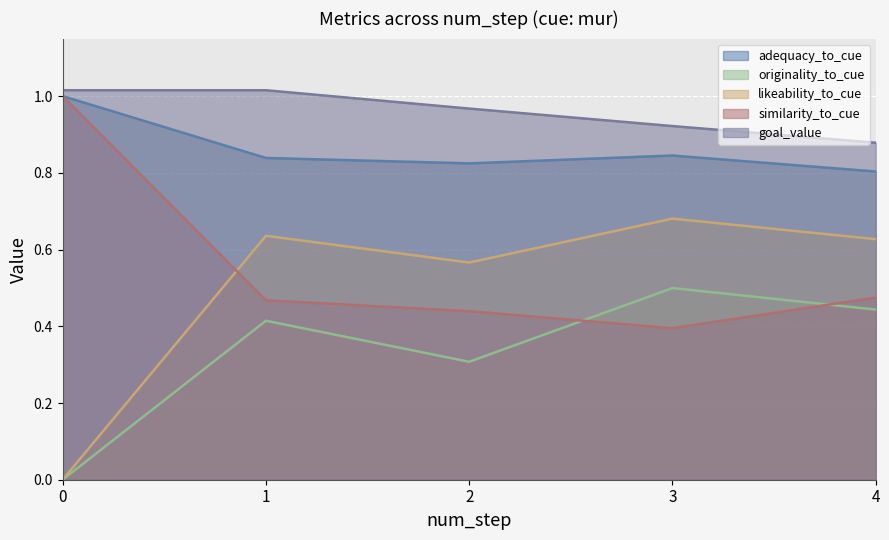

Reading left to right, list all the values displayed in this chart.

adequacy_to_cue: 1.0	0.8	0.8	0.8	0.8
originality_to_cue: 0.0	0.4	0.3	0.5	0.4
likeability_to_cue: 0.0	0.6	0.6	0.7	0.6
similarity_to_cue: 1.0	0.5	0.4	0.4	0.5
goal_value: 1.0	1.0	1.0	0.9	0.9